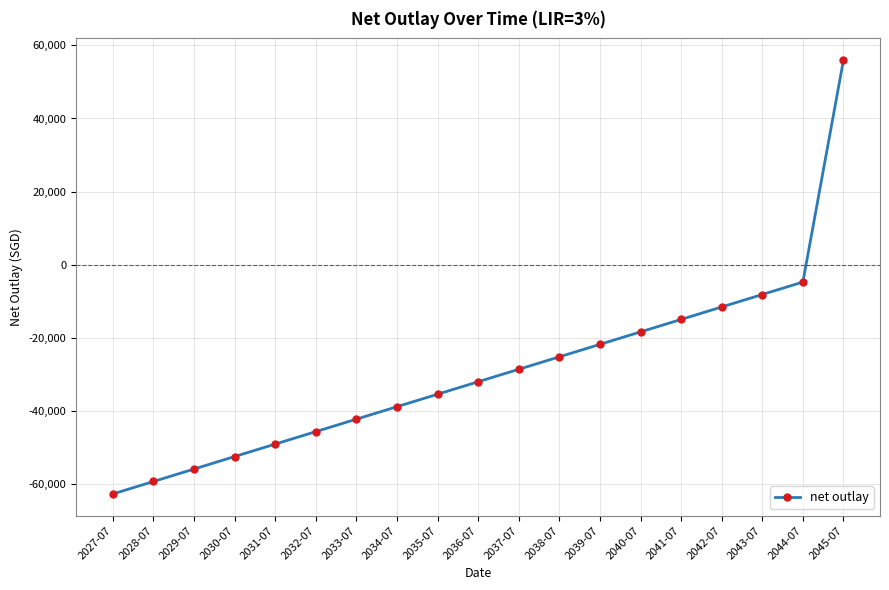

How many lines are shown in the chart?

1